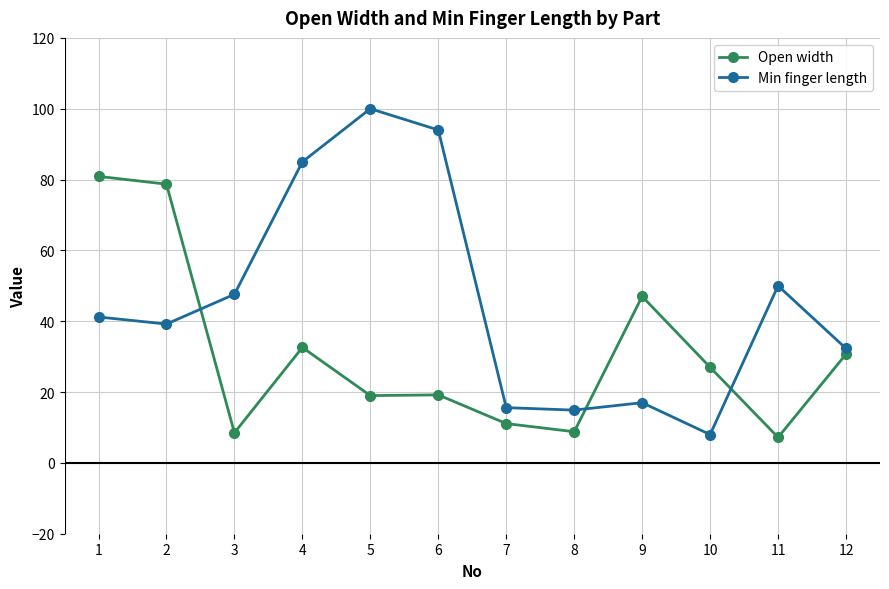

At which category does the chart reach its peak across all series?

5